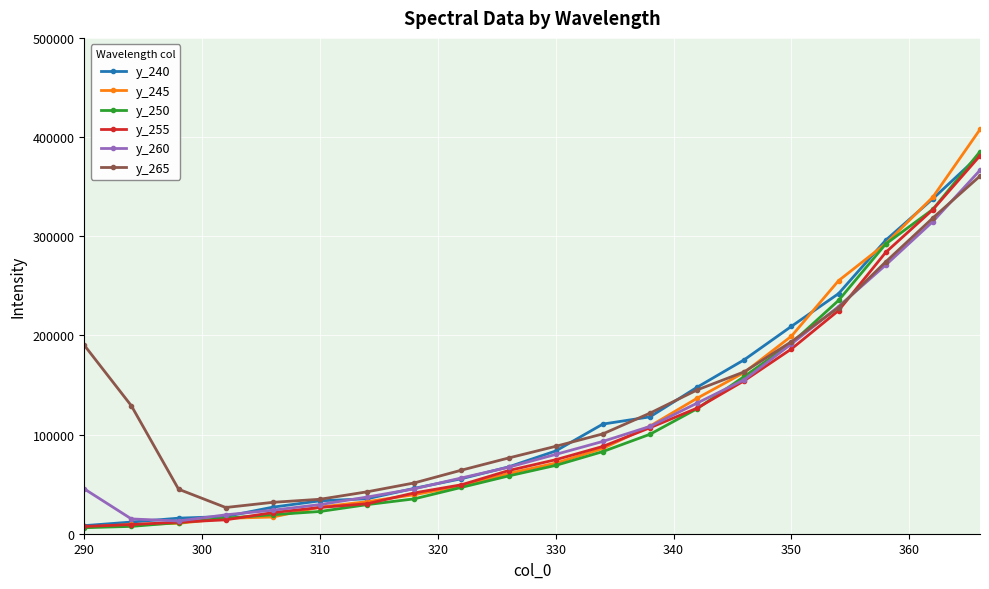

Which series has the widest spread of values?

y_245